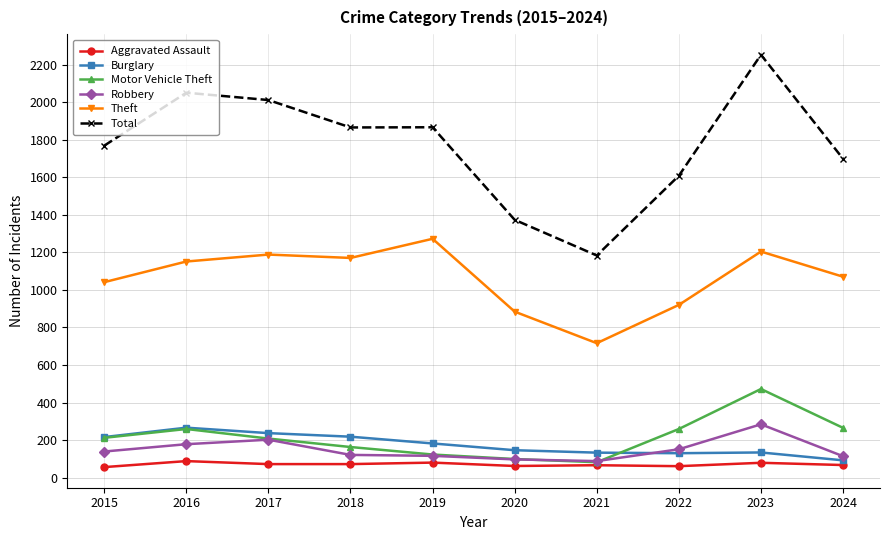

How many lines are shown in the chart?

6